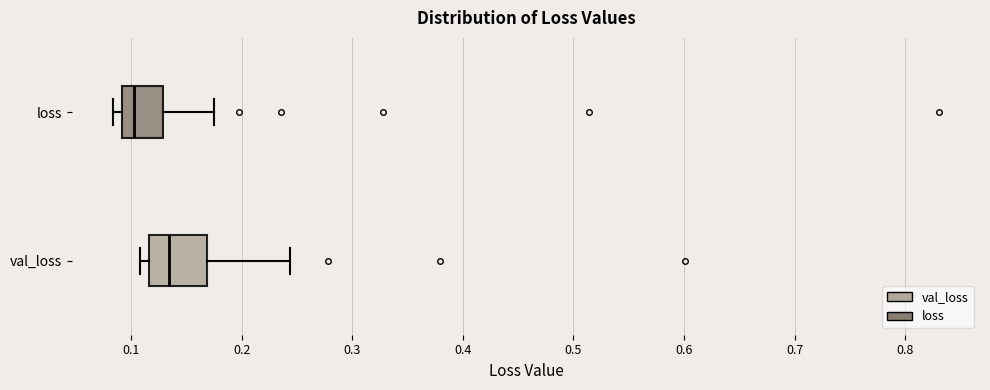

Reading bottom to top, read every box against the x-axis: the position of its median line, the range the box covers, and the ends of its whiskers. The values are not printed on the chart, so give them approximately, as read against the axis.

val_loss: median 0.13, box 0.12 to 0.17, whiskers 0.11 to 0.24
loss: median 0.10, box 0.09 to 0.13, whiskers 0.08 to 0.18